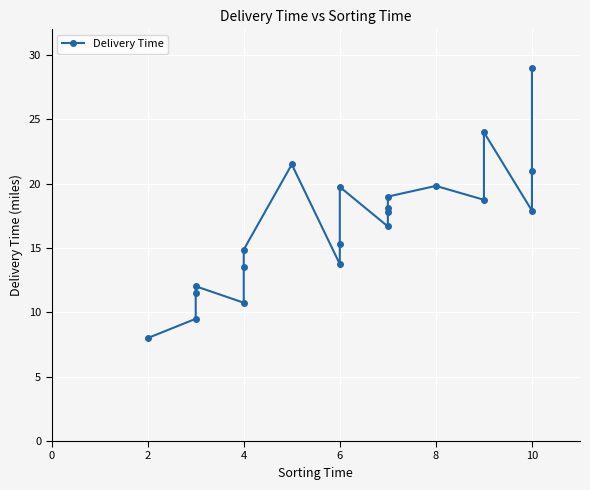

True or false: the data has more than 1 interior local peaks.

True